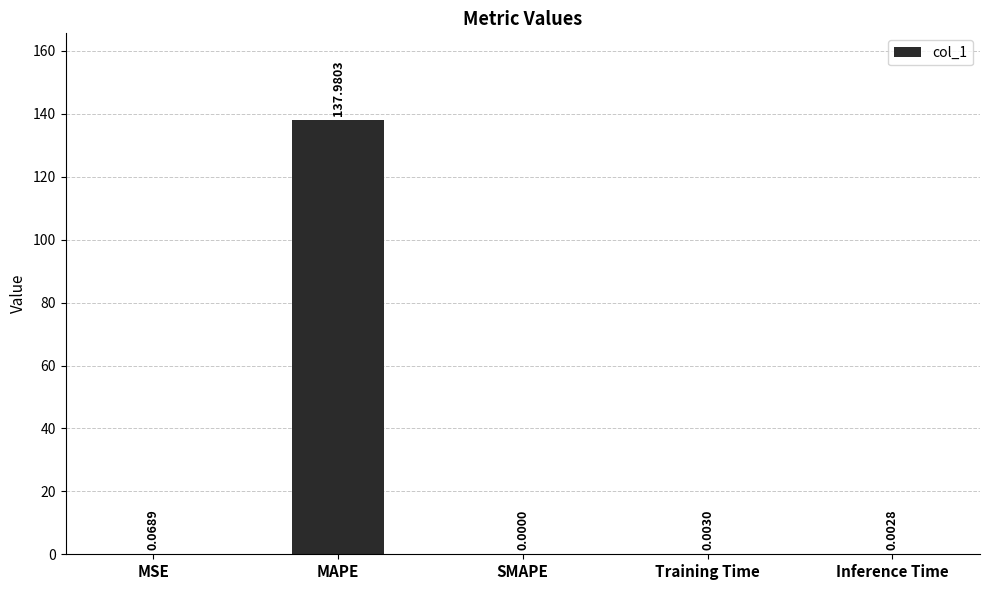

Where is the data nearest to the value 68?

MSE